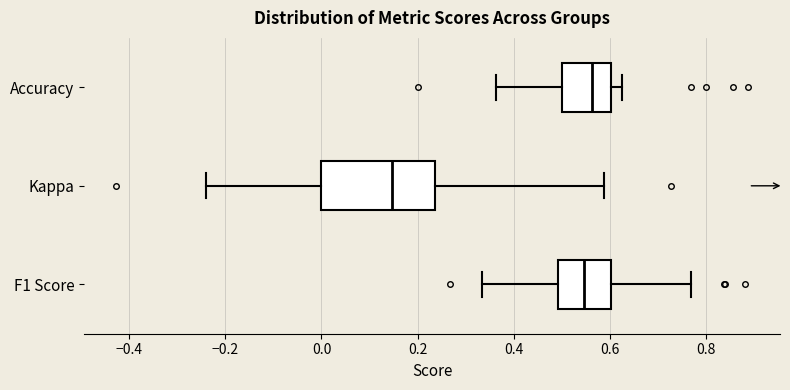

Which box is the widest, from its left edge to its right edge?

Kappa